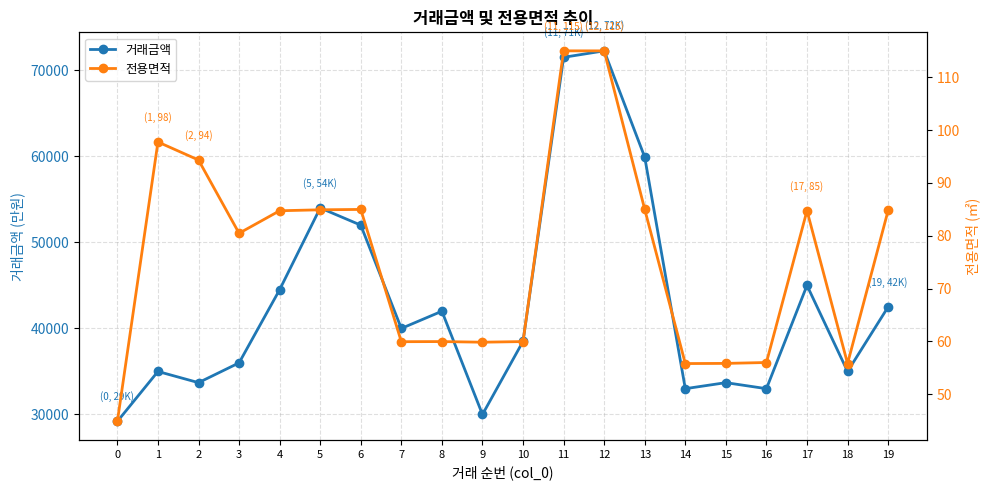

Reading right to left, what are all the values shown in this chart?

거래금액: 19=42500.0	18=35000.0	17=45000.0	16=33000.0	15=33700.0	14=33000.0	13=59900.0	12=72250.0	11=71500.0	10=38500.0	9=30000.0	8=42000.0	7=40000.0	6=52000.0	5=54000.0	4=44500.0	3=36000.0	2=33700.0	1=35000.0	0=29200.0
전용면적: 19=84.8	18=55.8	17=84.7	16=56.0	15=55.9	14=55.8	13=85.0	12=115.0	11=115.0	10=60.0	9=59.9	8=60.0	7=60.0	6=85.0	5=84.9	4=84.7	3=80.5	2=94.3	1=97.7	0=44.9